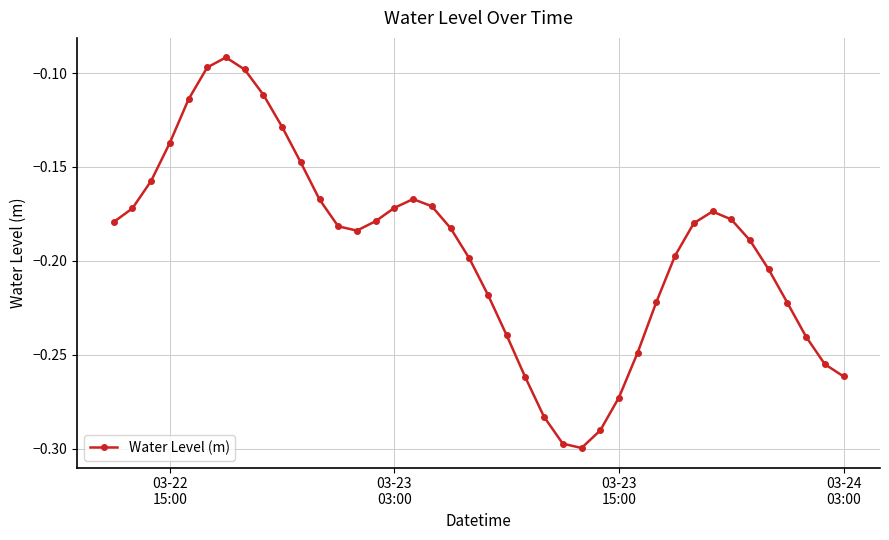

What is the sum of all values?

-7.8